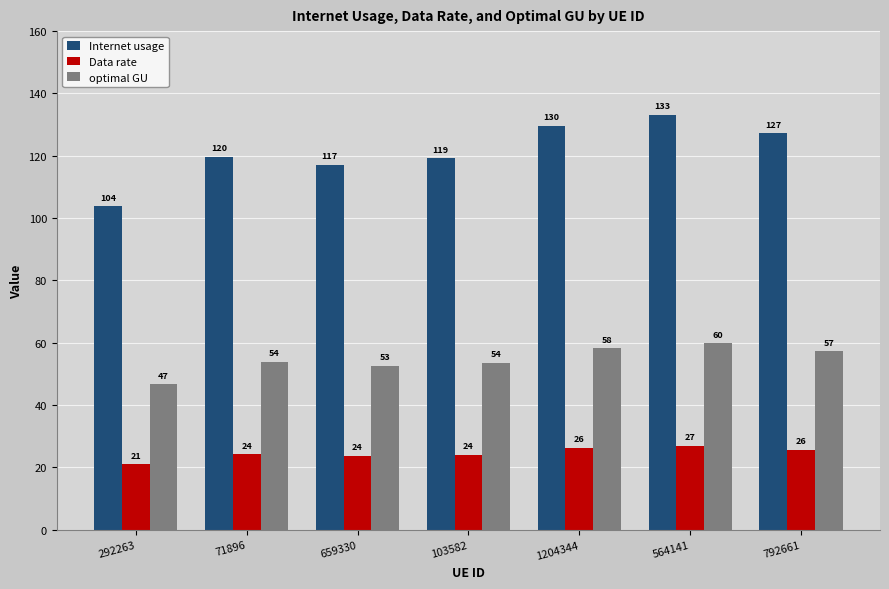

Which series changed the most between 564141 and 792661?

Internet usage